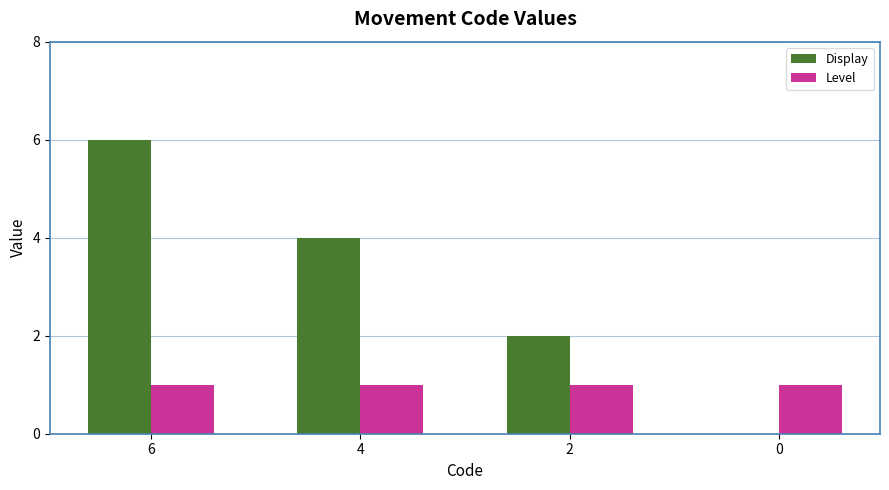

Is it true that Display equals 6 at 6?

True